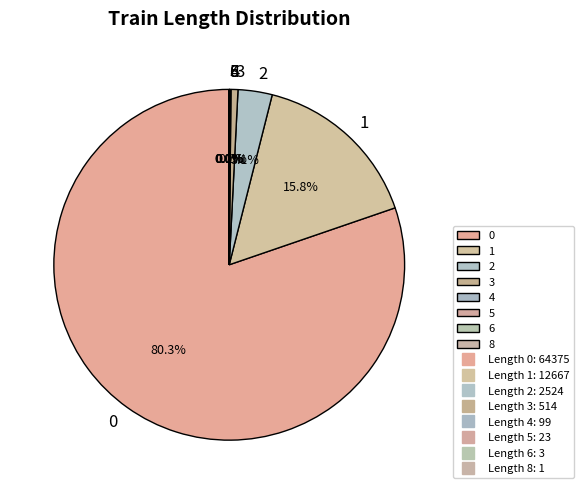

Is 0 the majority of the pie?

Yes